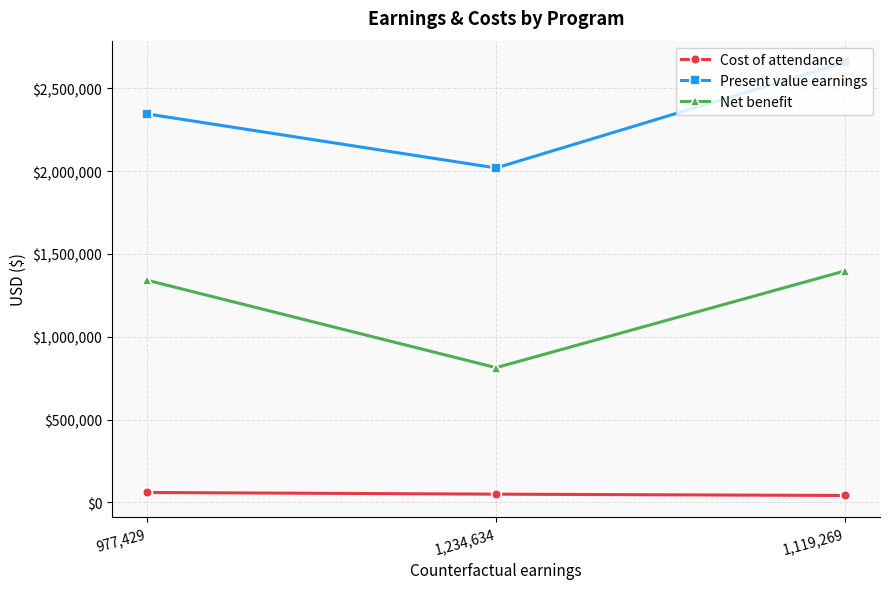

What is the maximum value shown in the chart?

2656884